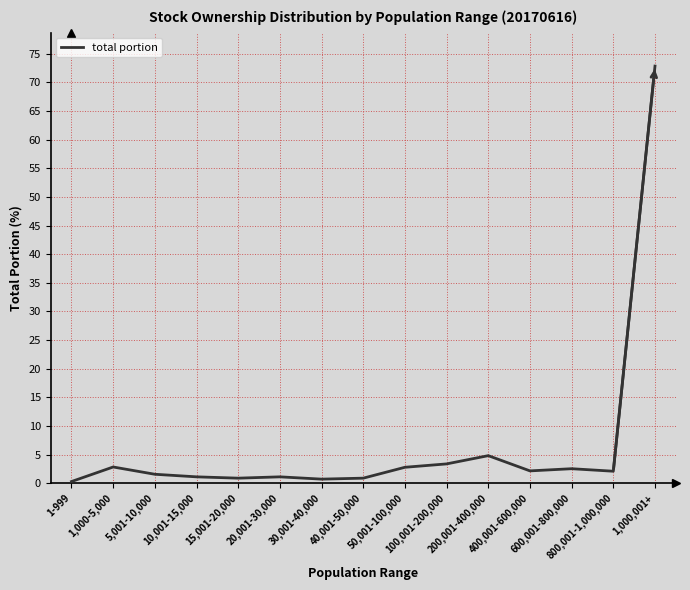

Is this an area chart (filled region under the line)?

No